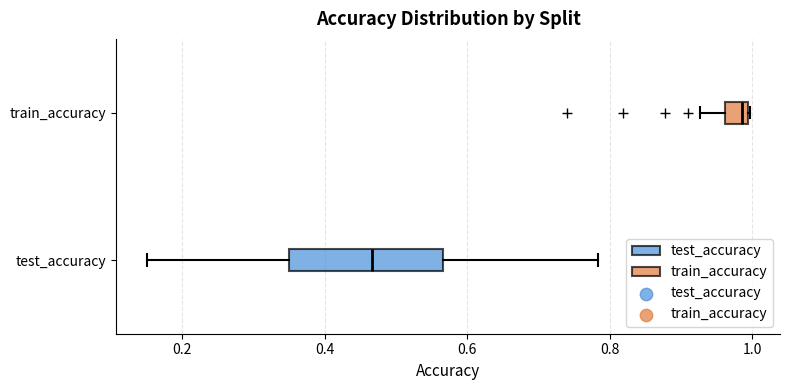

Where does the right whisker of the box for test_accuracy end on the x-axis? The values are not printed on the chart, so give them approximately, as read against the axis.

0.78